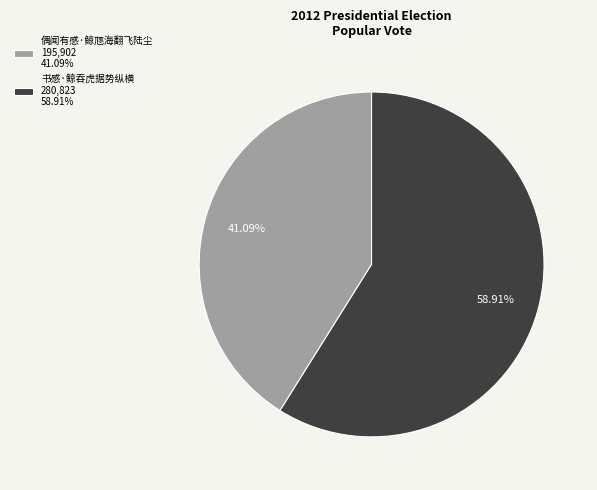

Rank the categories by value from lowest to highest.

偶闻有感·鲸豗海翻飞陆尘, 书感·鲸吞虎据势纵横